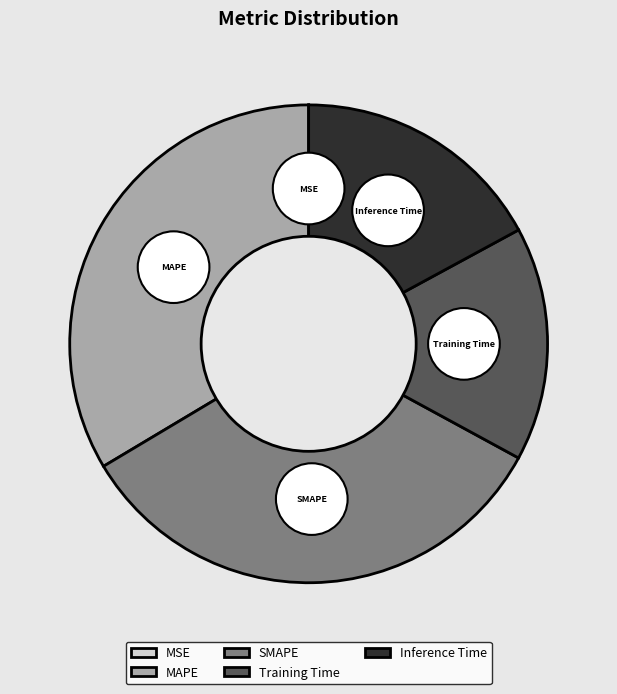

How many slices are in this pie chart?

5